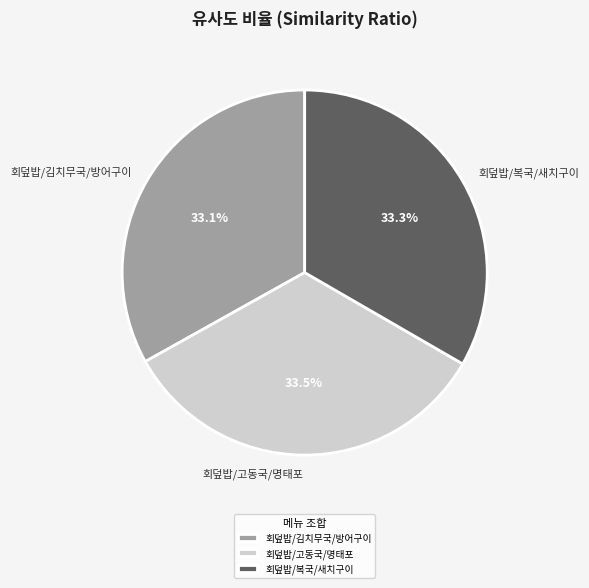

What percentage do 회덮밥/고동국/명태포 and 회덮밥/복국/새치구이 together represent?

66.9%